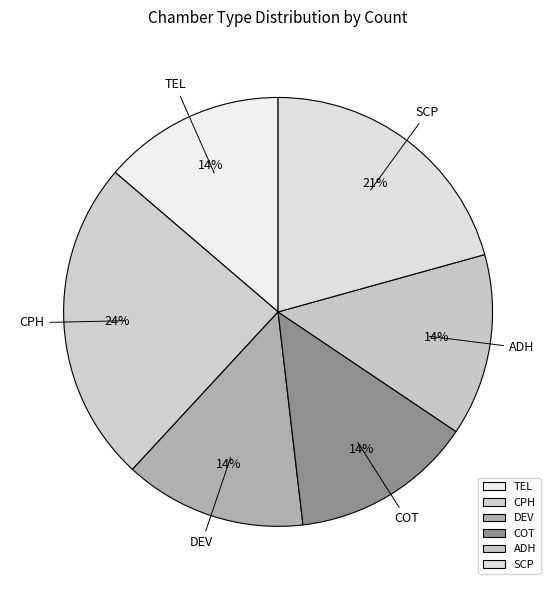

How many slices are in this pie chart?

6